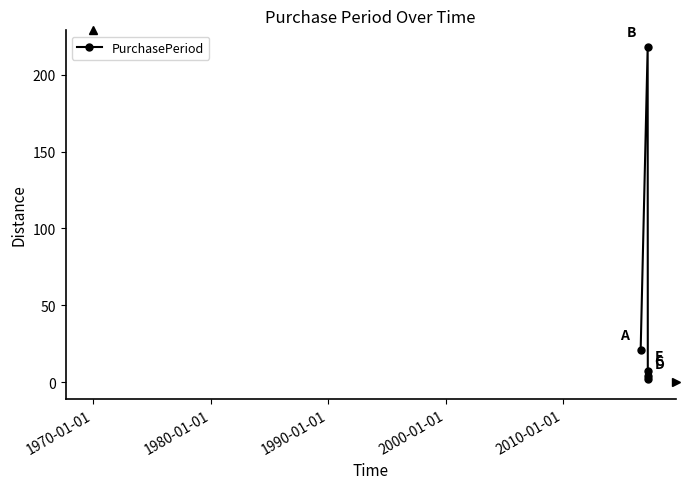

What is the sum of all values?

252